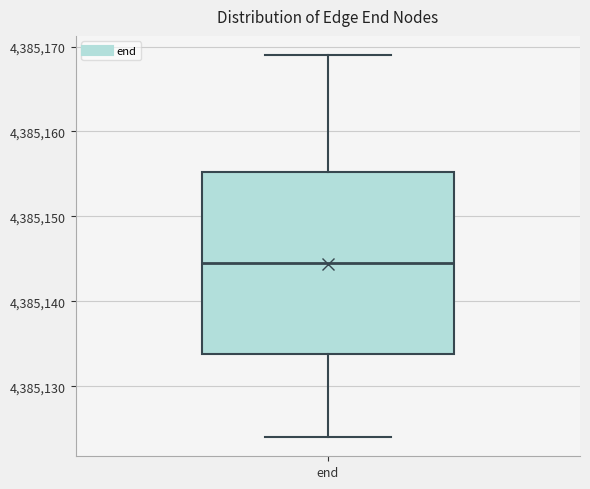

Where does the median line of the box for end sit on the y-axis? The values are not printed on the chart, so give them approximately, as read against the axis.

4385145